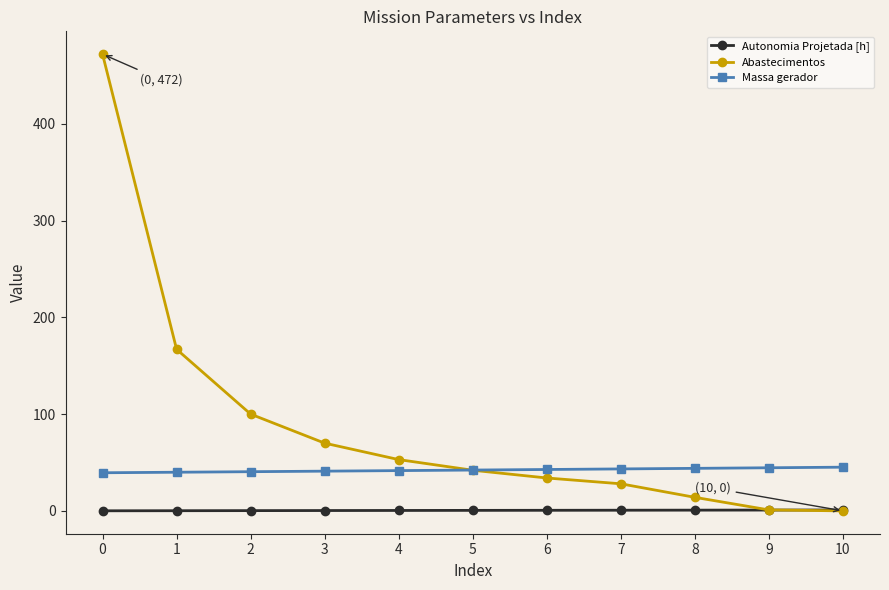

At which label is Abastecimentos closest to 236?

1